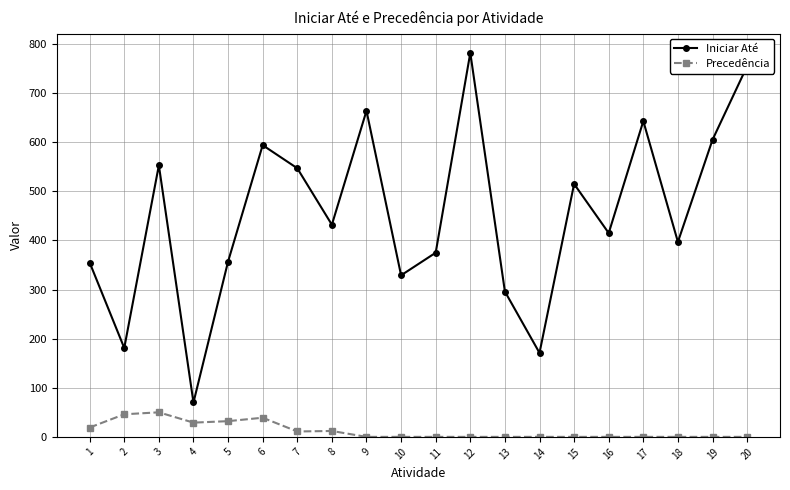

What is the difference between the highest and lowest values at 7?

536